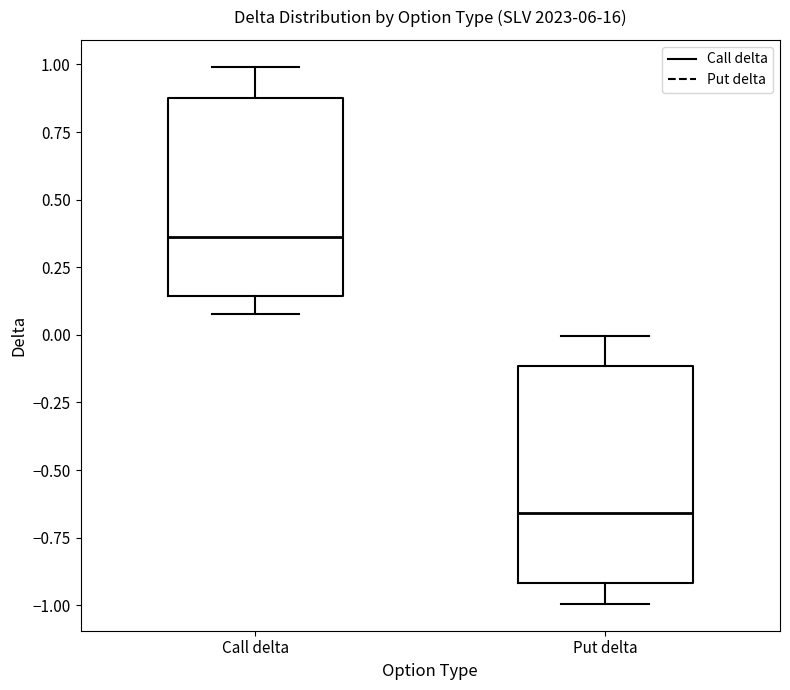

Where is the upper edge of the box for Call delta on the y-axis? The values are not printed on the chart, so give them approximately, as read against the axis.

0.90